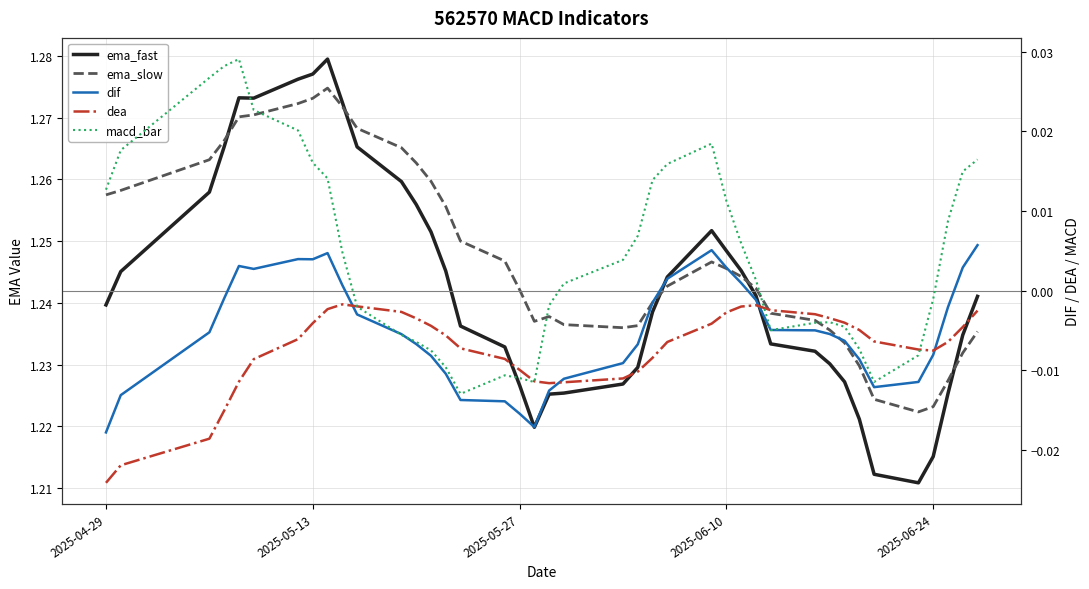

Is the value of ema_slow at 21 greater than the value of dif at 31?

Yes